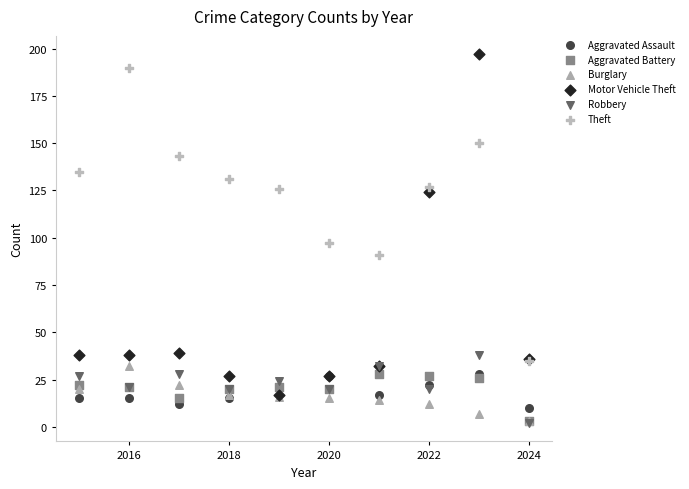

Which series contains the highest Y value?

Motor Vehicle Theft